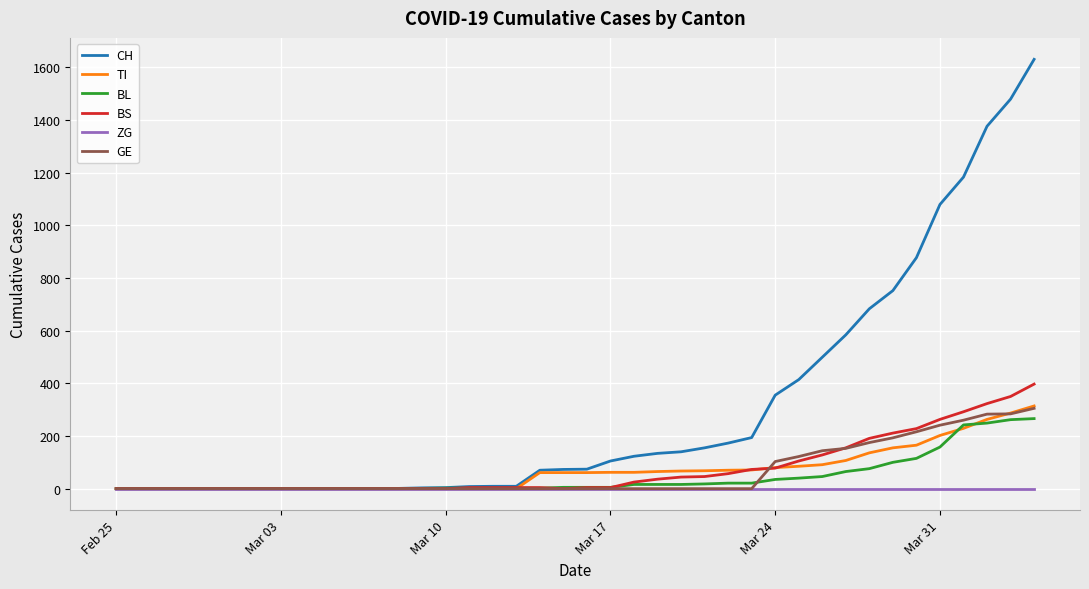

Which series has the largest range (max minus min)?

CH